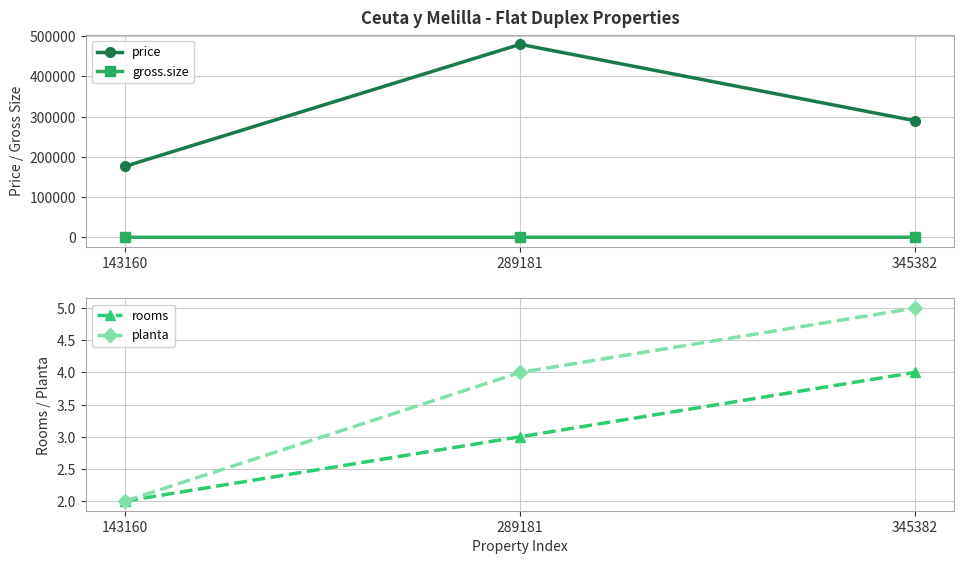

Is the value of gross.size at 143160 greater than the value of price at 289181?

No